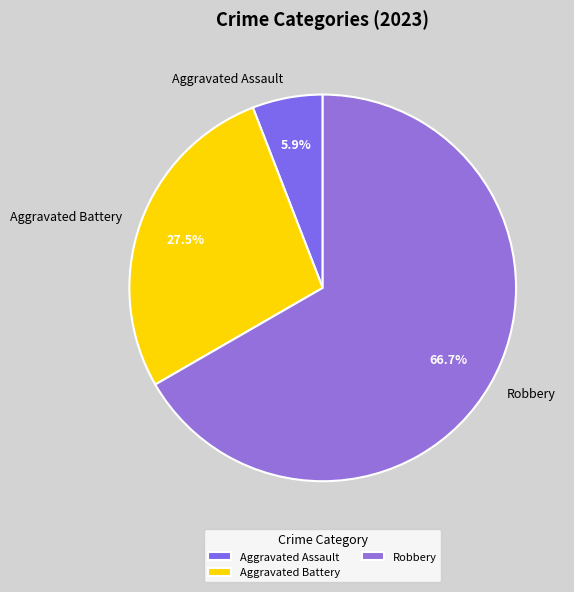

Rank the categories by value from lowest to highest.

Aggravated Assault, Aggravated Battery, Robbery